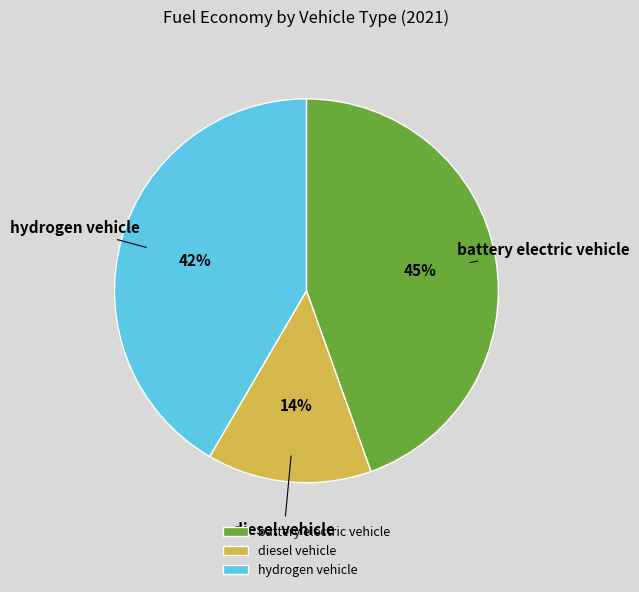

Count the number of slices in the pie.

3